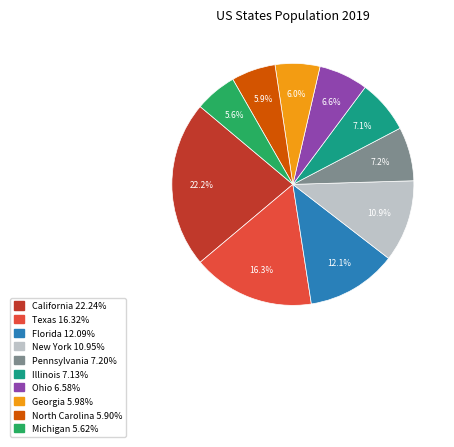

To the nearest percent, what percentage of the pie is New York?

11%